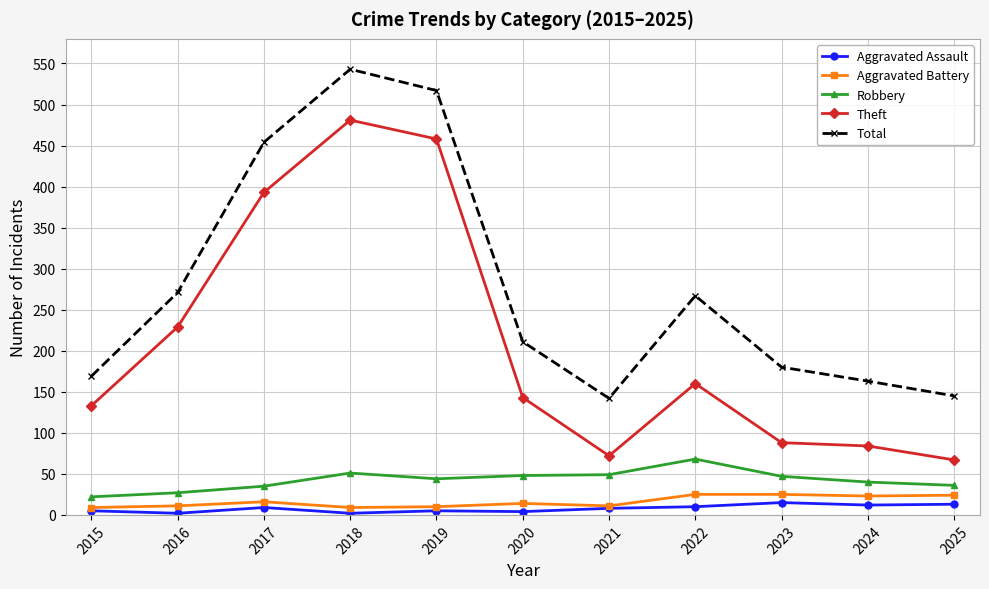

How many series are shown in this chart?

5